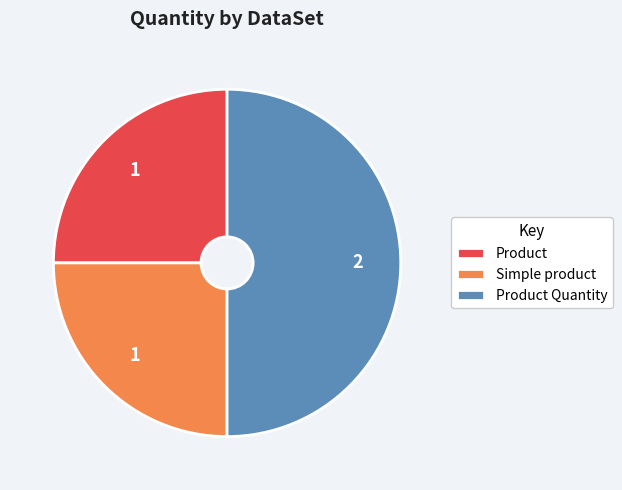

Count the number of slices in the pie.

3